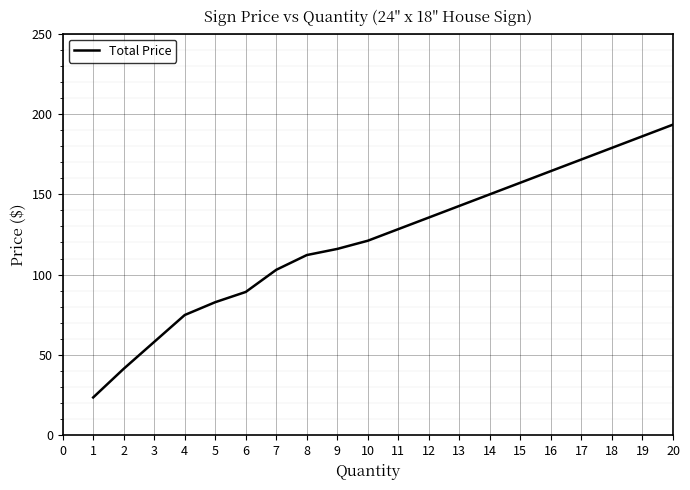

What is the ratio of the value at 6 to the value at 11?

0.7